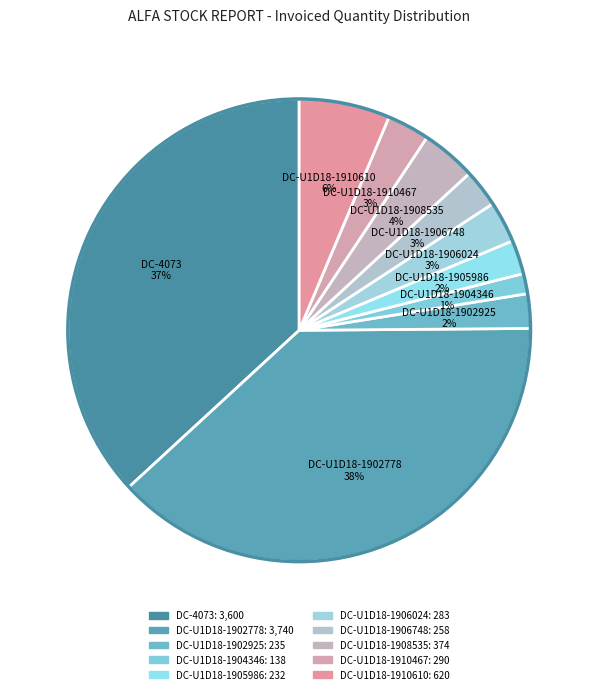

Is it true that DC-U1D18-1910610 is 21% of the pie?

False